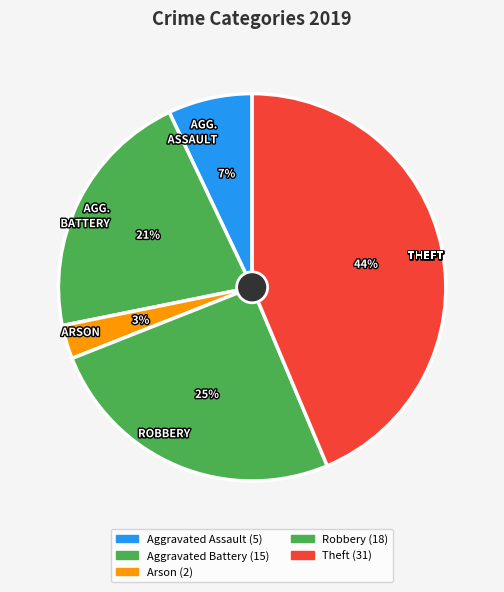

To the nearest percent, what is the difference between the largest and smallest slice percentages?

41%